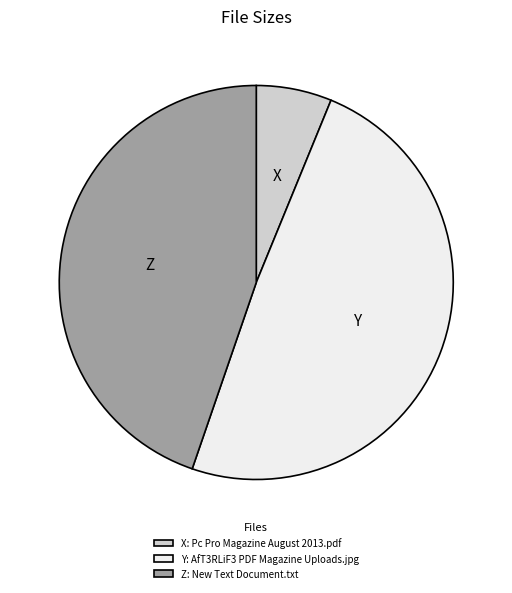

Is there any slice that represents more than half of the pie?

No